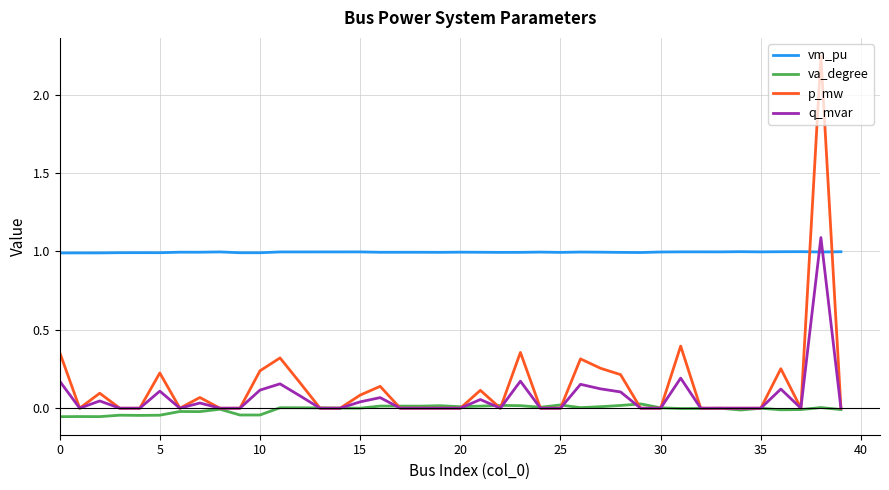

True or false: q_mvar has more than 2 interior local peaks.

True